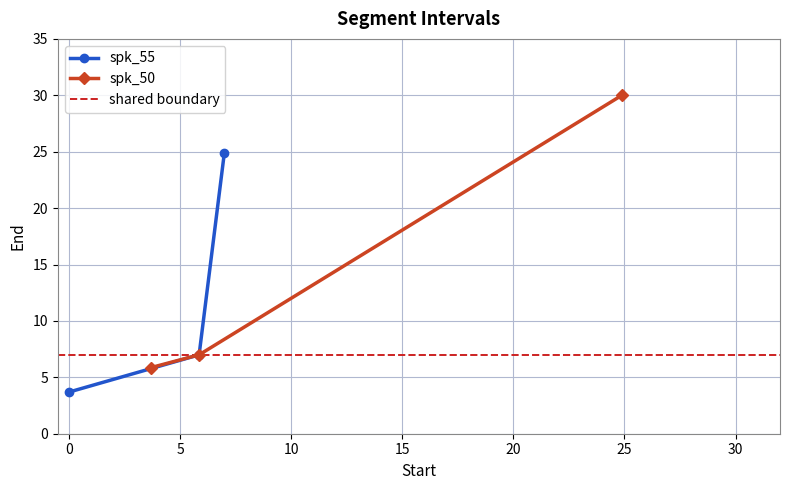

What is the change in value from x to 2?

+5.9